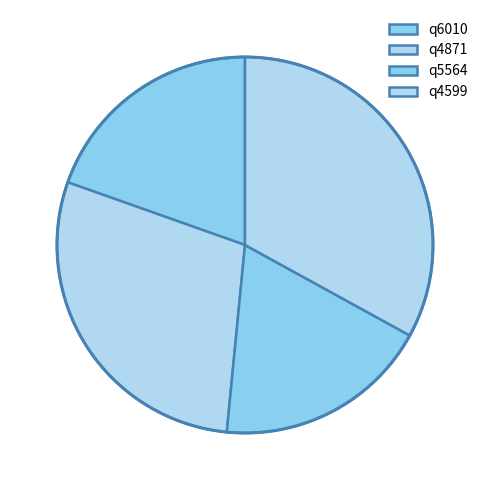

Is it true that q4871 is 29% of the pie?

True